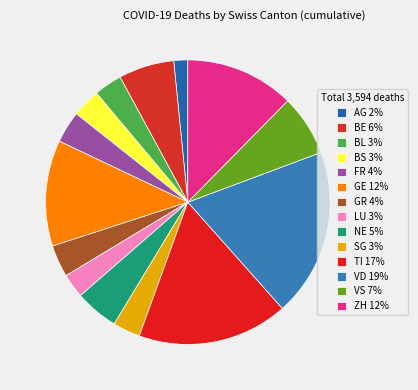

What percentage is NOT represented by TI?

82.9%